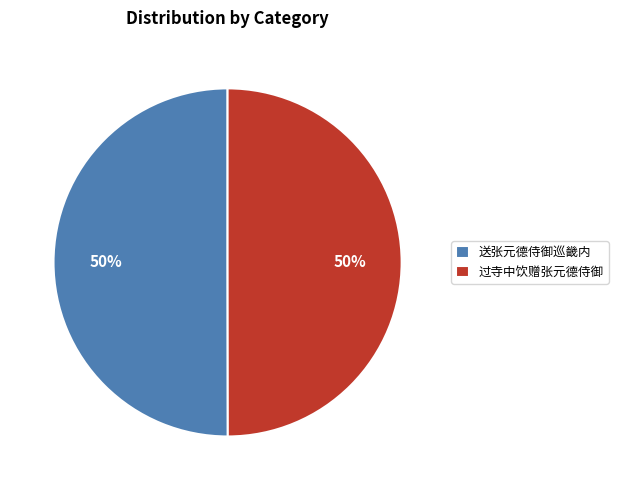

What is the ratio of the value at 过寺中饮赠张元德侍御 to the value at 送张元德侍御巡畿内?

1.0